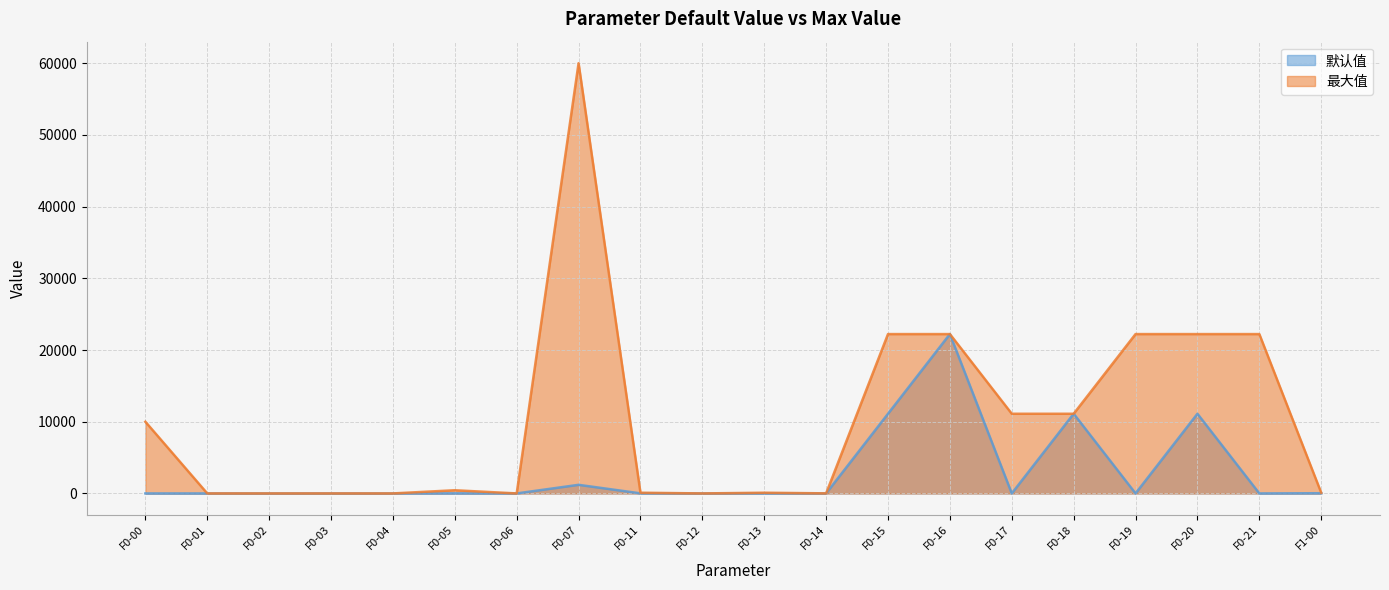

At which label is 最大值 closest to 30000?

F0-15